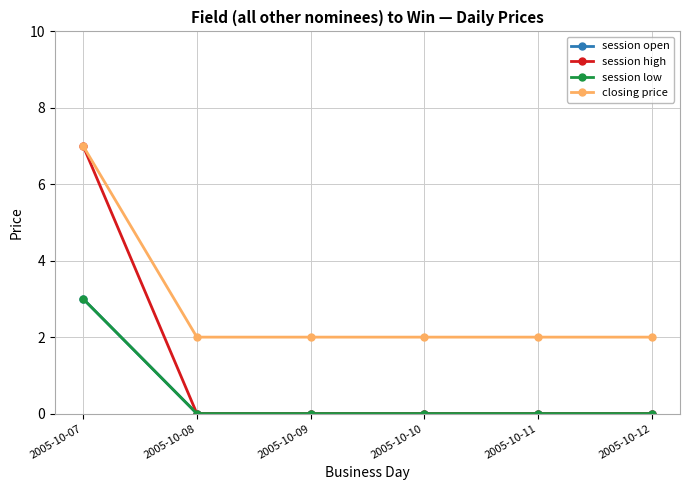

The session high series shows -5 at 2005-10-09. True or false?

False